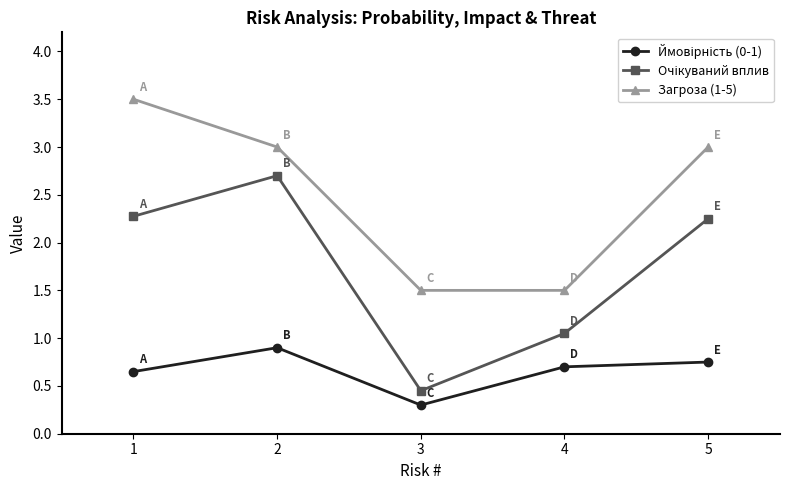

What is the sum of all Загроза (1-5) values?

12.5